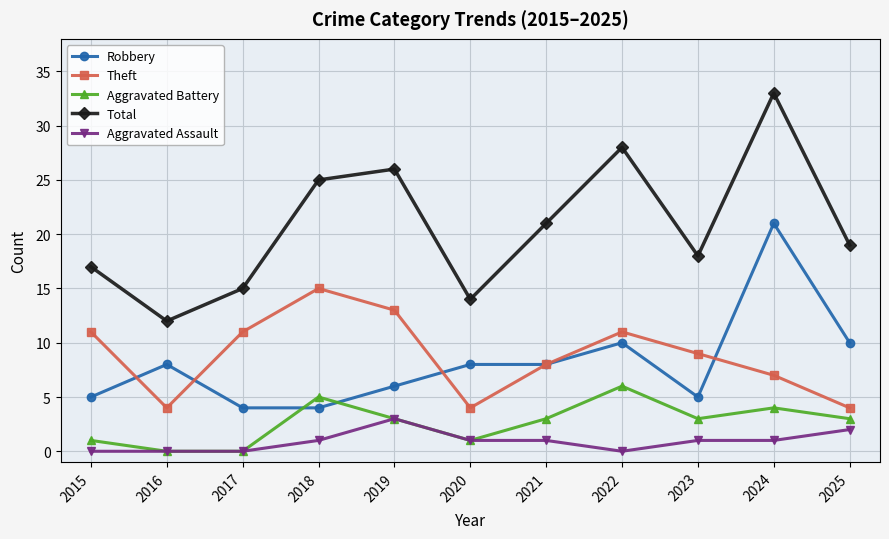

True or false: Theft and Aggravated Assault cross at least once.

False